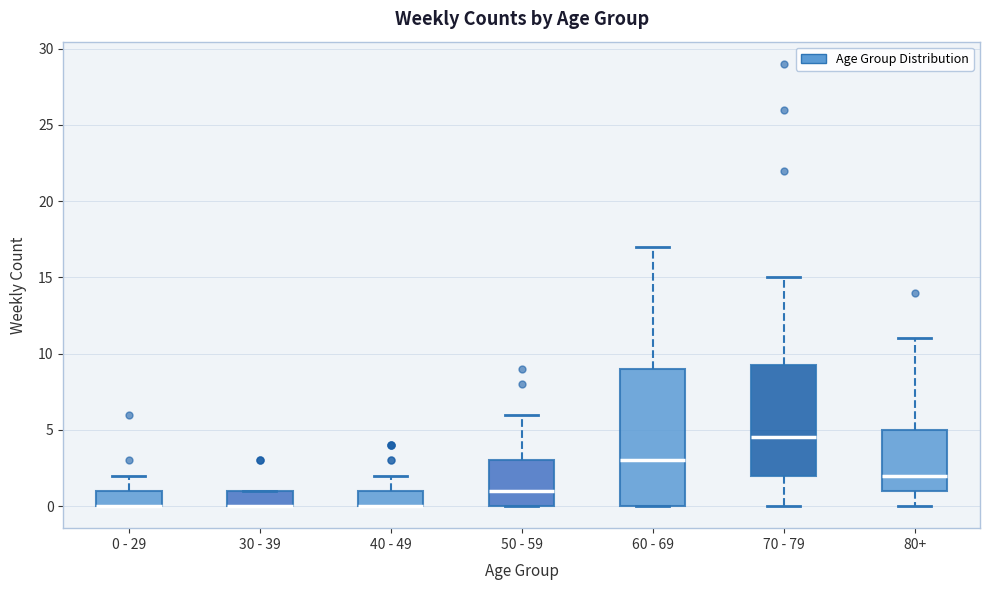

Reading left to right, transcribe this box plot: for each box, give where its median line is, the range the box spans, and where its two whiskers end, as read against the y-axis. The values are not printed on the chart, so give them approximately, as read against the axis.

0 - 29: median 0.0 (drawn on the box's lower edge), box 0.0 to 1.0, whiskers 0.0 to 2.0
30 - 39: median 0.0 (drawn on the box's lower edge), box 0.0 to 1.0, whiskers 0.0 to 1.0
40 - 49: median 0.0 (drawn on the box's lower edge), box 0.0 to 1.0, whiskers 0.0 to 2.0
50 - 59: median 1.0, box 0.0 to 3.0, whiskers 0.0 to 6.0
60 - 69: median 3.0, box 0.0 to 9.0, whiskers 0.0 to 17.0
70 - 79: median 4.5, box 2.0 to 9.5, whiskers 0.0 to 15.0
80+: median 2.0, box 1.0 to 5.0, whiskers 0.0 to 11.0